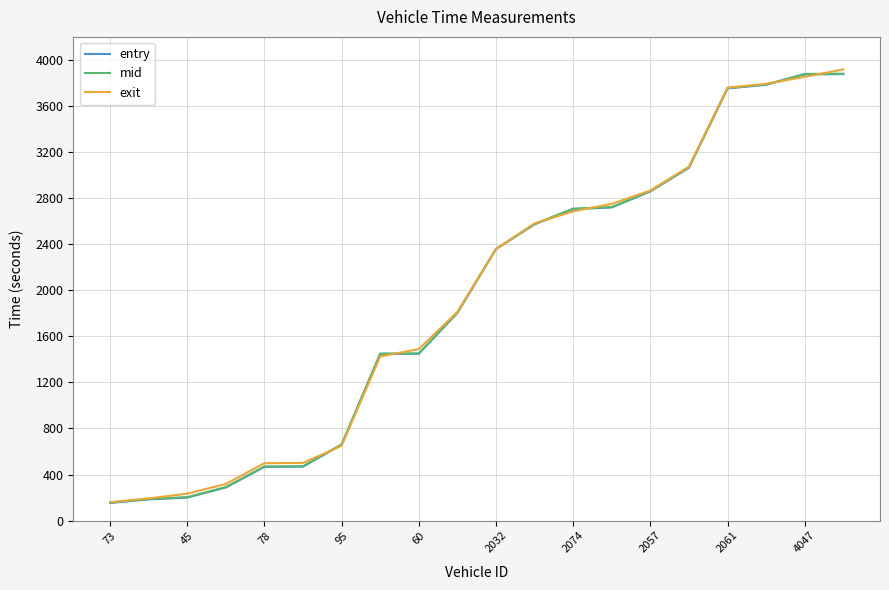

What is the maximum value shown in the chart?

3918.2